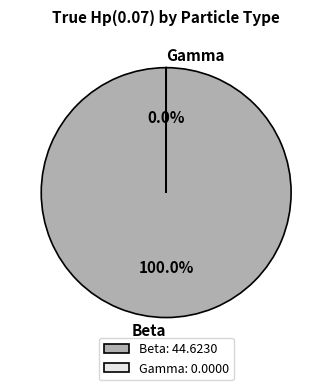

Which category has the biggest portion of the pie?

Beta